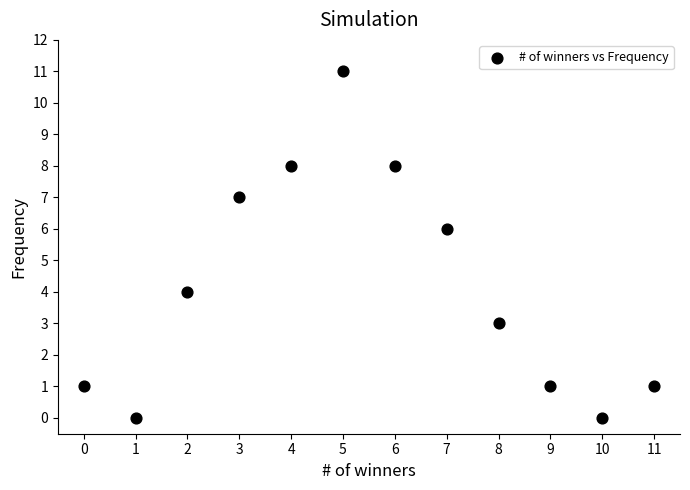

What is the range of Y values (max minus min)?

11